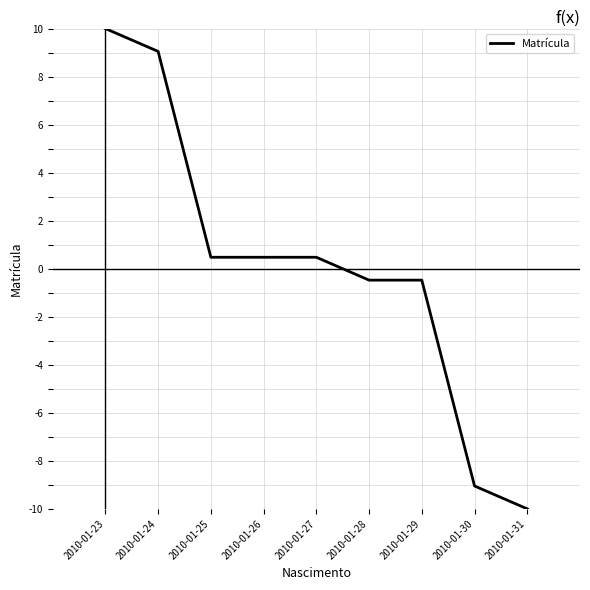

What is the difference between the maximum and minimum values?

20.0